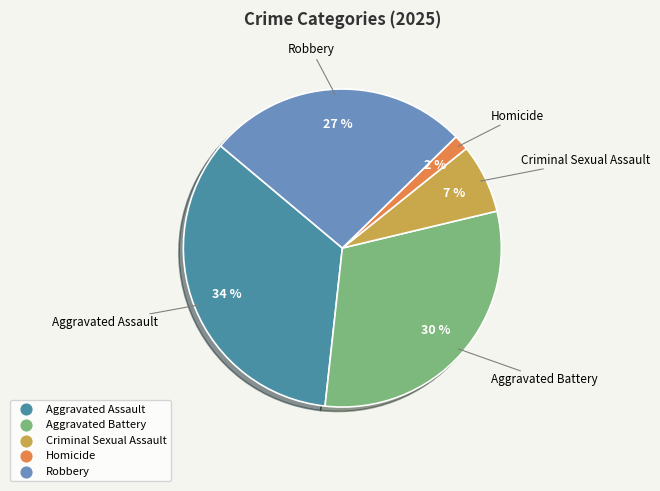

Which category has the biggest portion of the pie?

Aggravated Assault